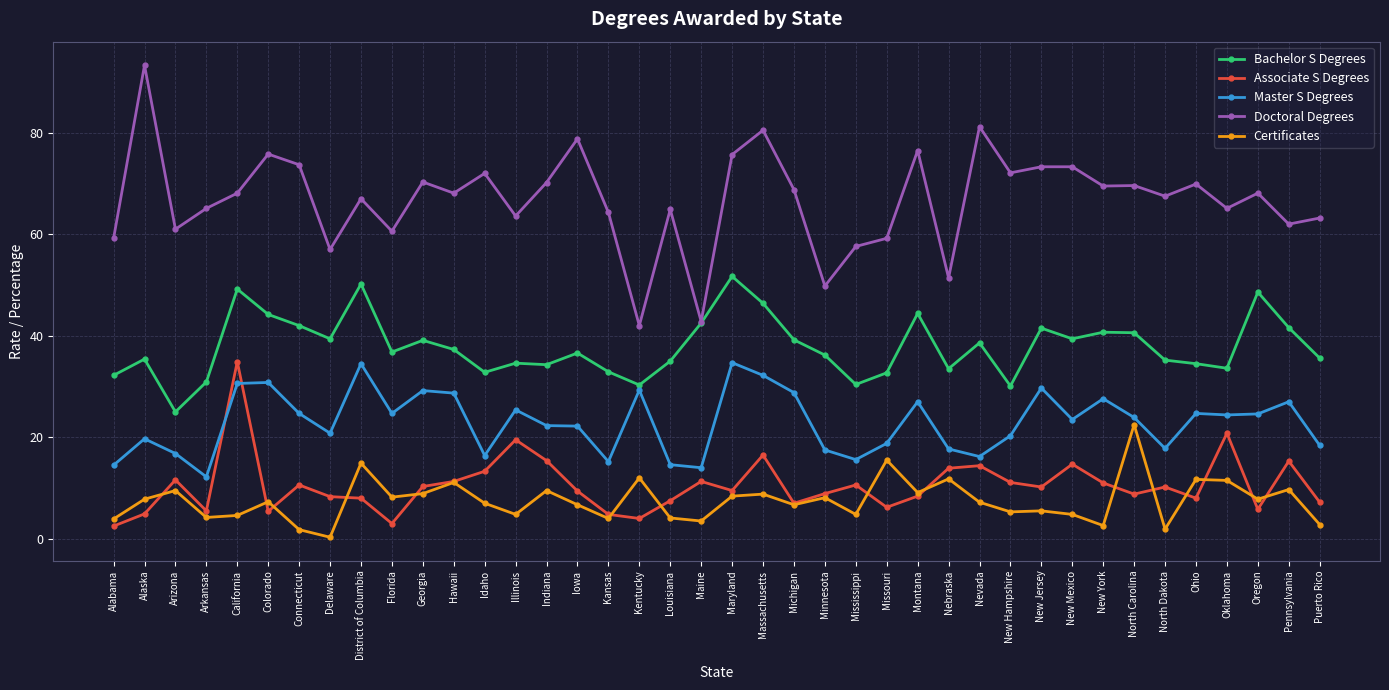

True or false: Certificates and Doctoral Degrees intersect in this chart.

False